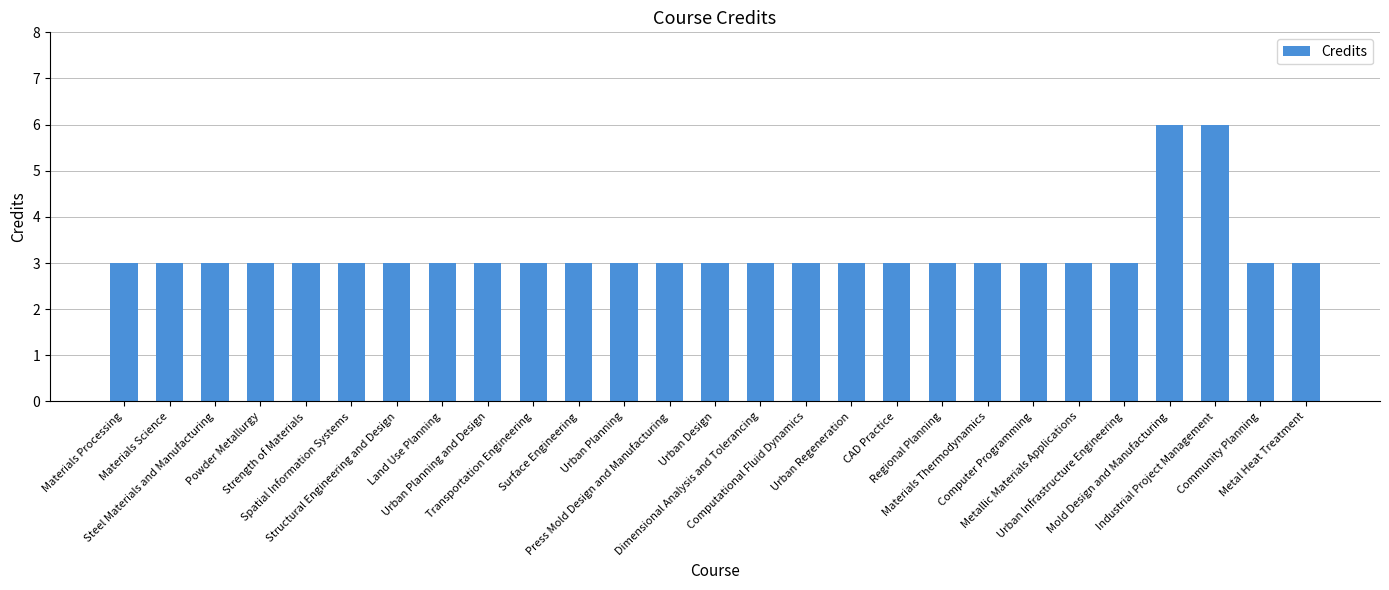

What is the maximum value shown in the chart?

6